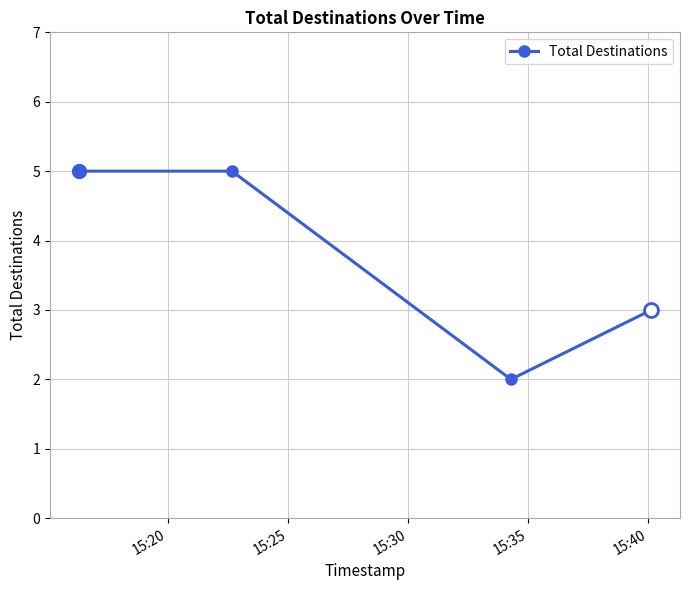

True or false: the data has more than 2 interior local peaks.

False